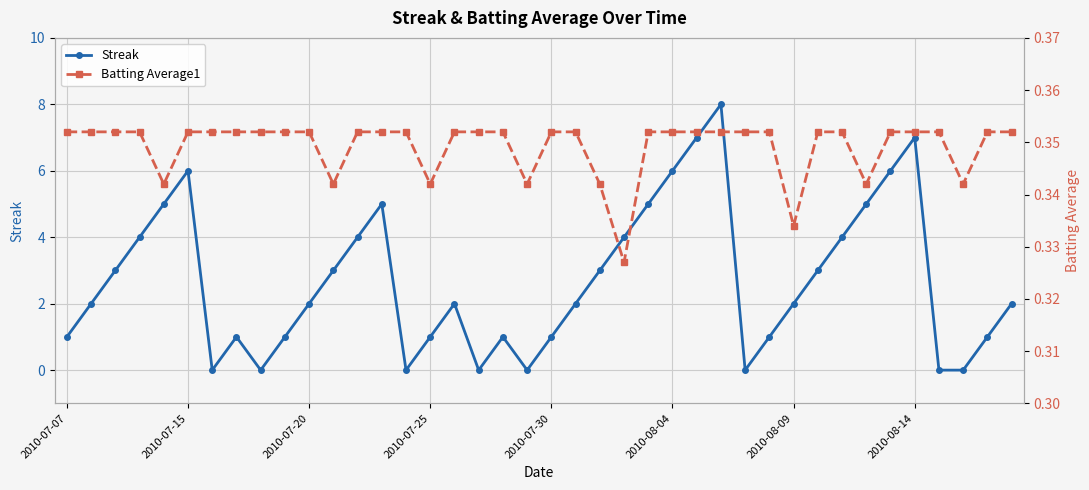

What is the maximum value for Streak?

8